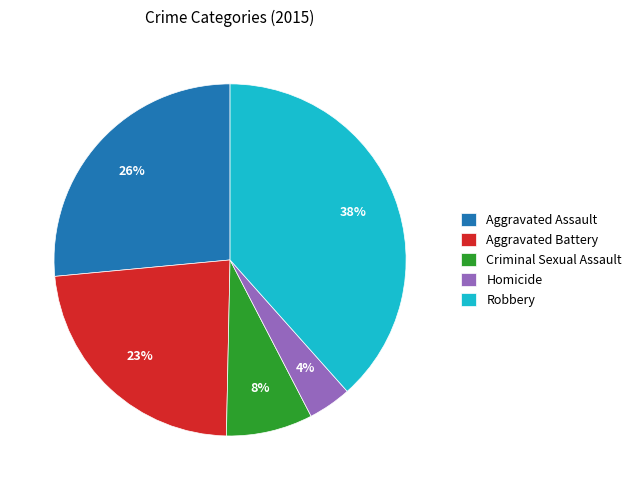

Which category has the smallest portion of the pie?

Homicide